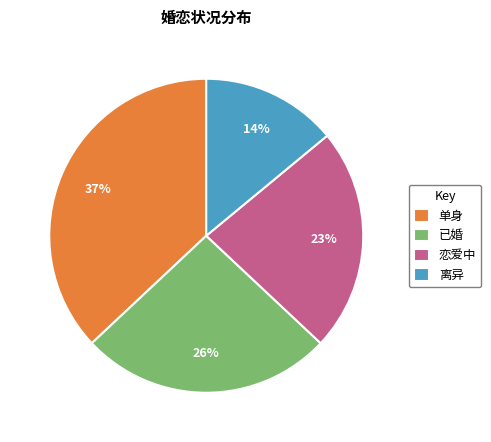

Approximately how many times larger is the value at 离异 compared to 单身?

0.4